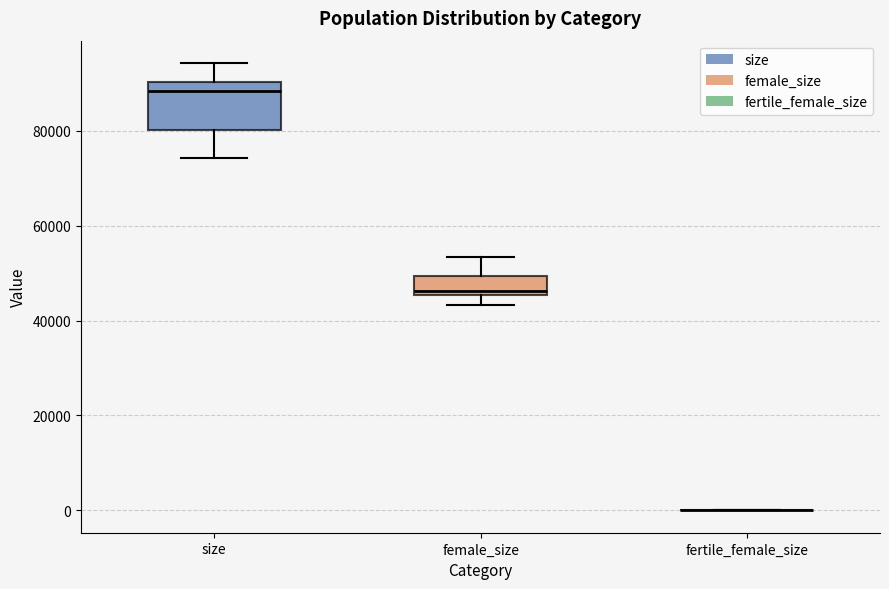

Comparing the boxes themselves (not the whiskers), which one is the tallest?

size